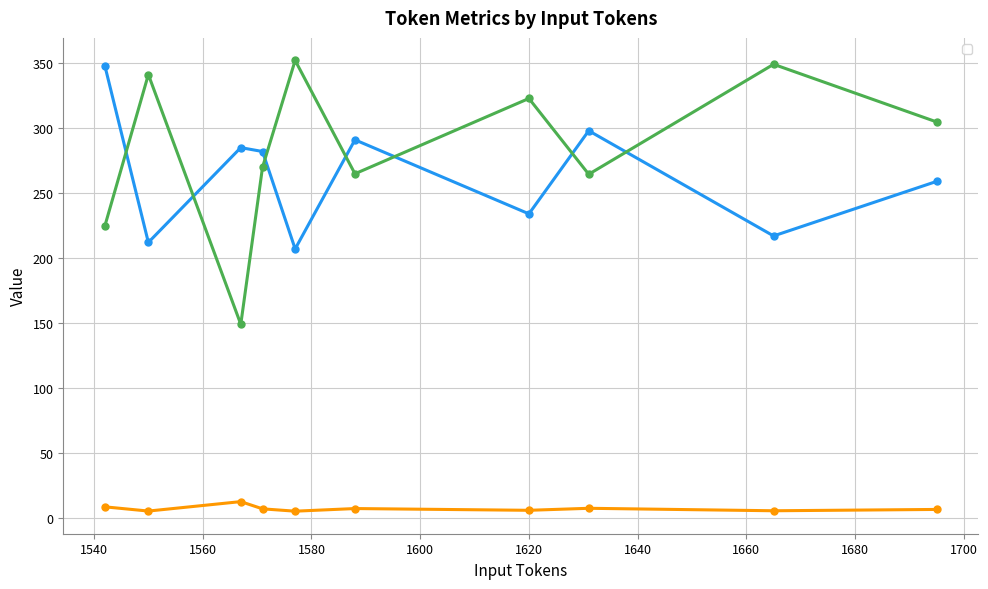

What are all the series names shown in the legend?

__output_tokens, __processing_time_sec, __tokens_per_second